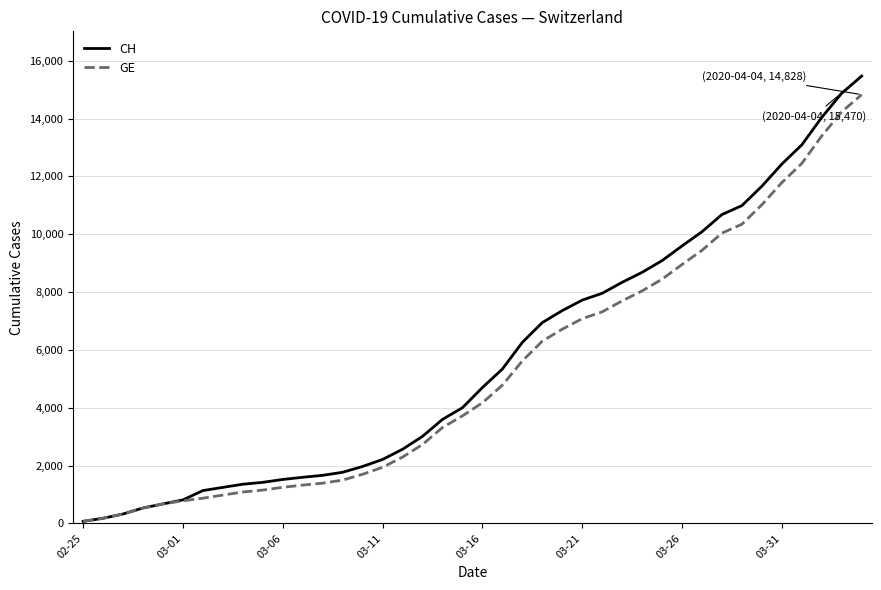

What is the maximum value shown in the chart?

15470